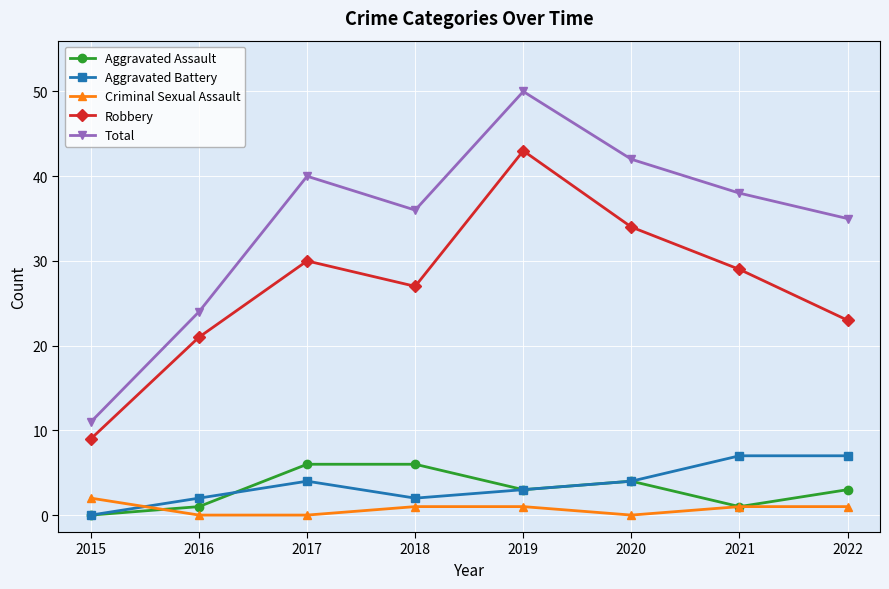

What is the value of the Total point at the 4th from the left?

36